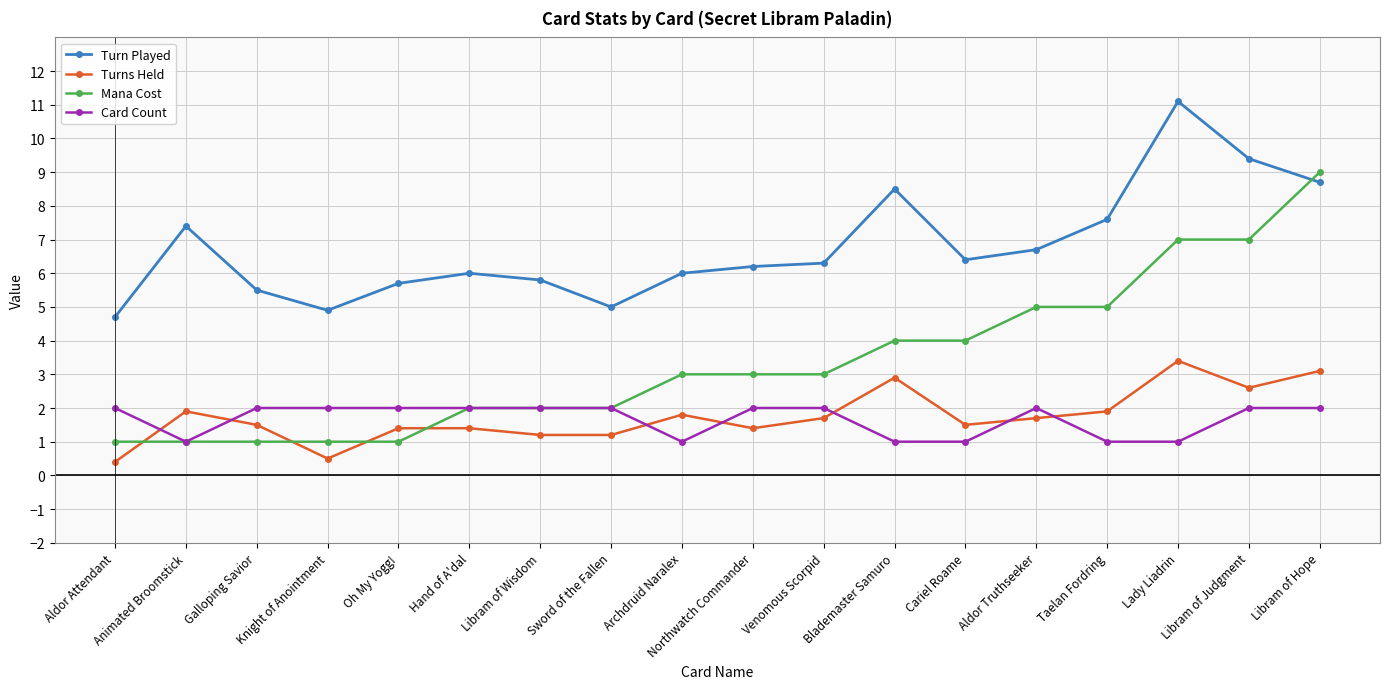

True or false: Turn Played and Turns Held cross at least once.

False